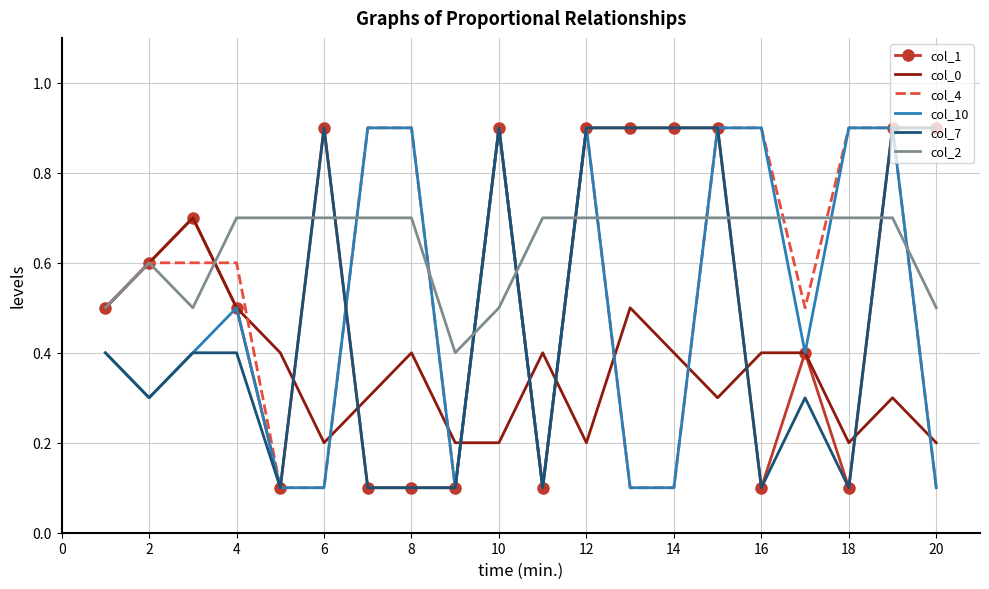

How many series are shown in this chart?

6